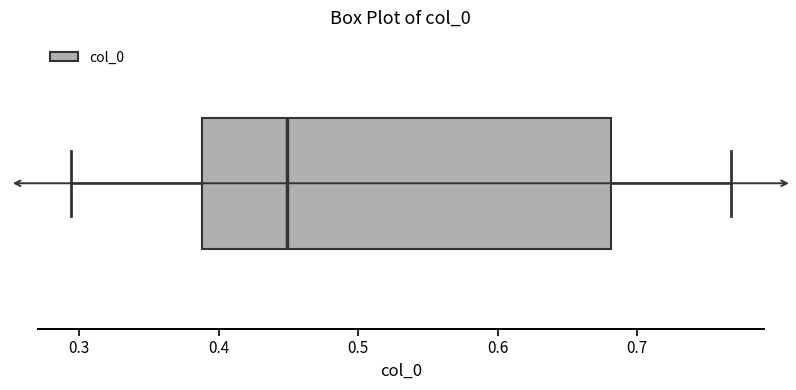

Read this box plot against the x-axis: the position of the median line, the range covered by the box, and the ends of both whiskers. The values are not printed on the chart, so give them approximately, as read against the axis.

median 0.45, box 0.39 to 0.68, whiskers 0.29 to 0.77